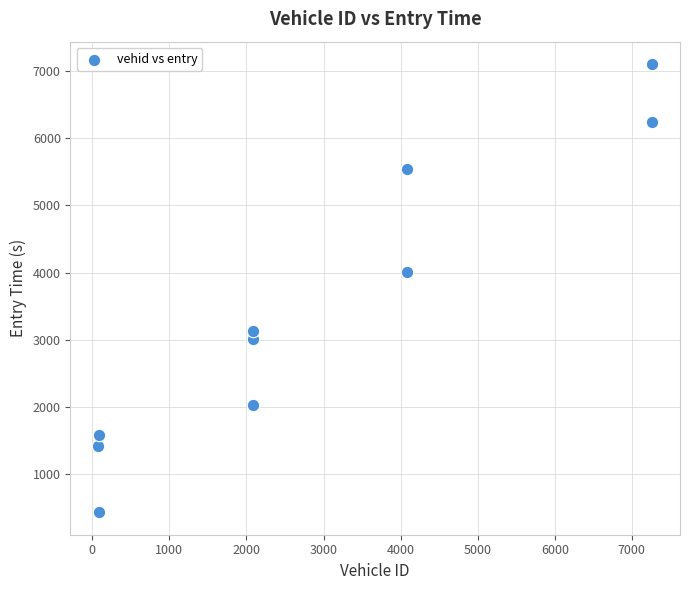

What is the average X value?

2919.0